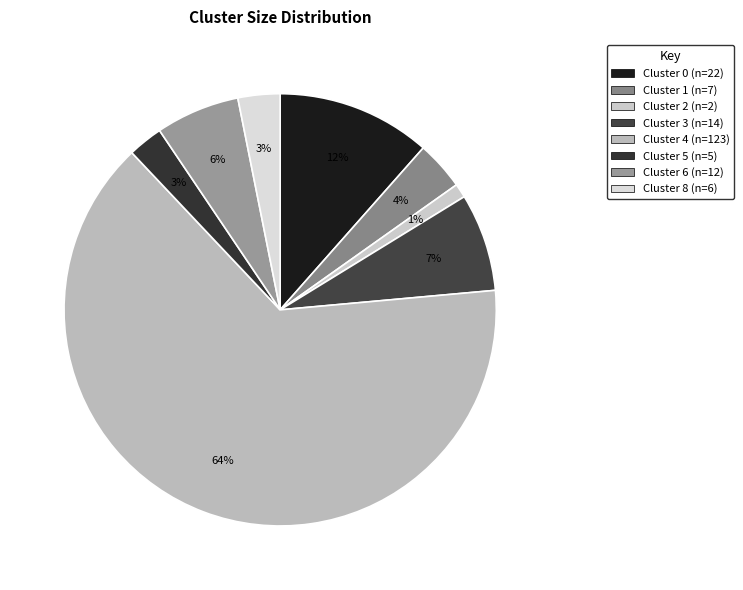

What is the change in value from Cluster 2 to Cluster 5?

+3